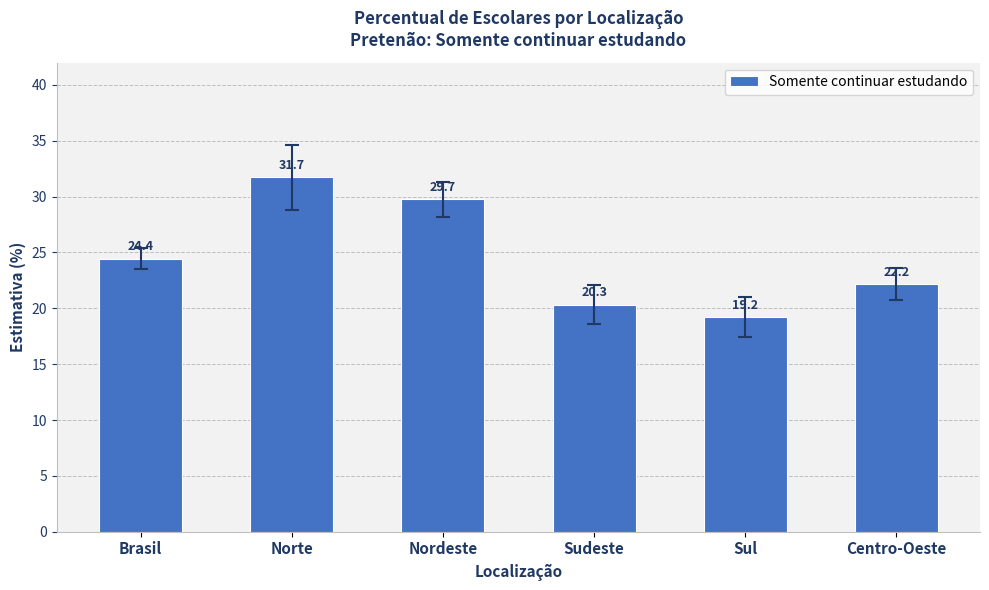

At which category does the chart reach its minimum across all series?

Sul